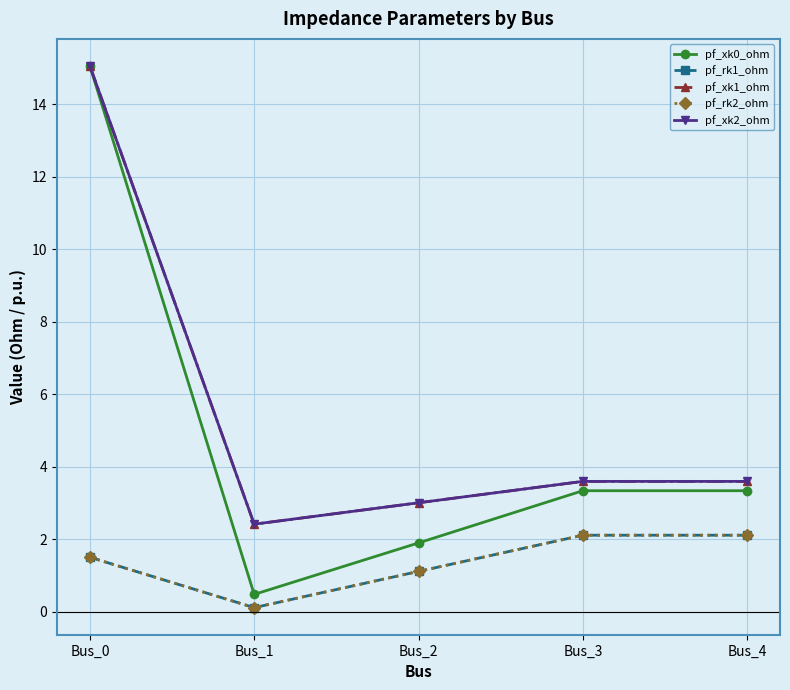

How many values in the pf_rk2_ohm series exceed 1?

4